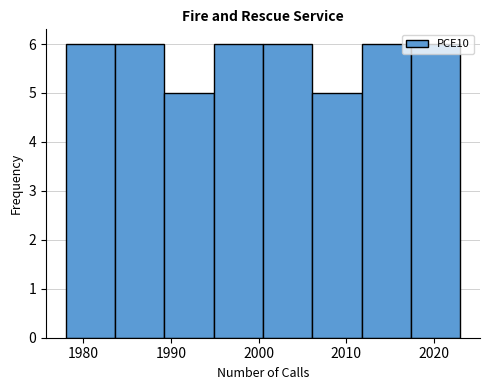

Reading left to right, list every bar in this chart as the range it spans on the x-axis followed by its height. Neither the bar edges nor the heights are printed on the chart, so give them approximately, as read against the axes.

1978 to 1984: 6
1984 to 1989: 6
1989 to 1995: 5
1995 to 2001: 6
2001 to 2006: 6
2006 to 2012: 5
2012 to 2017: 6
2017 to 2023: 6